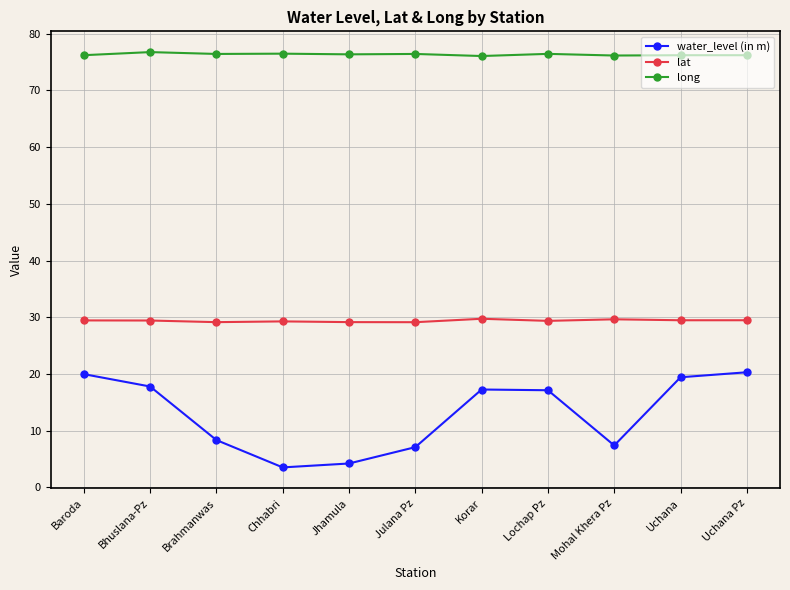

True or false: long has more than 0 interior local peaks.

True